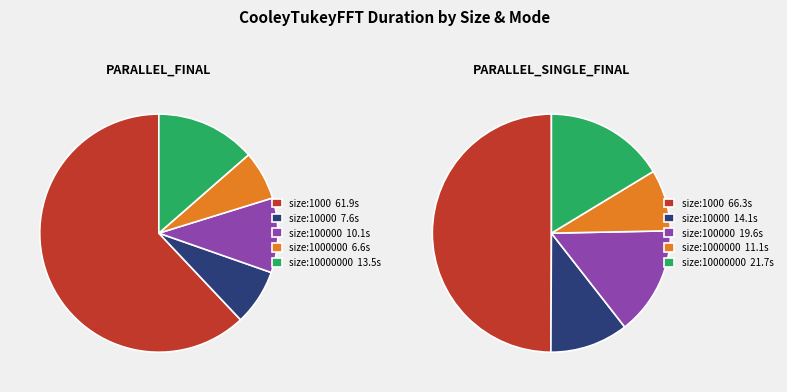

Combined, do size:10000 PARALLEL_SINGLE_FINAL and size:100000 PARALLEL_FINAL account for over 50%?

No